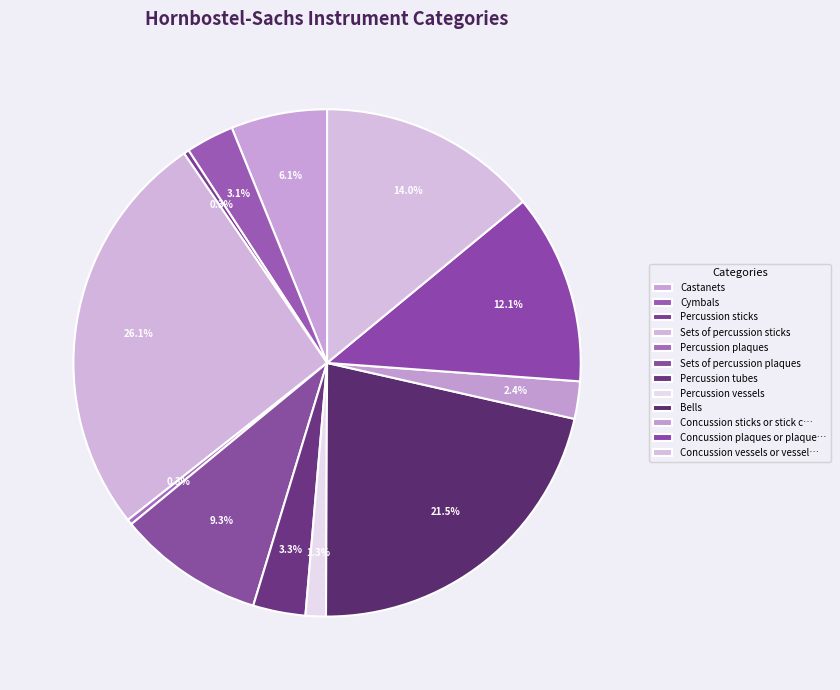

Which slice is the largest?

Sets of percussion sticks